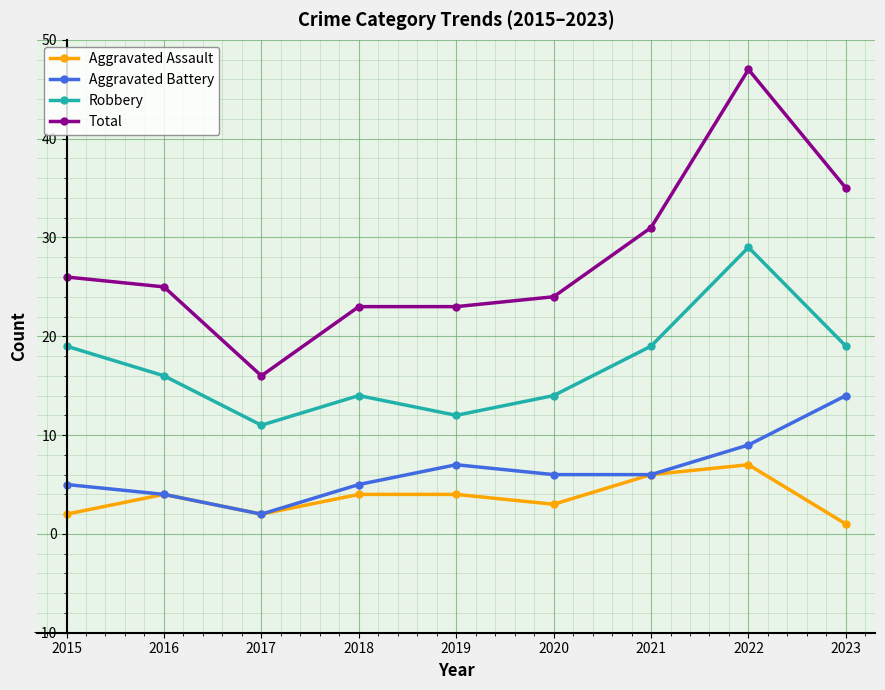

Which series has the largest range (max minus min)?

Total